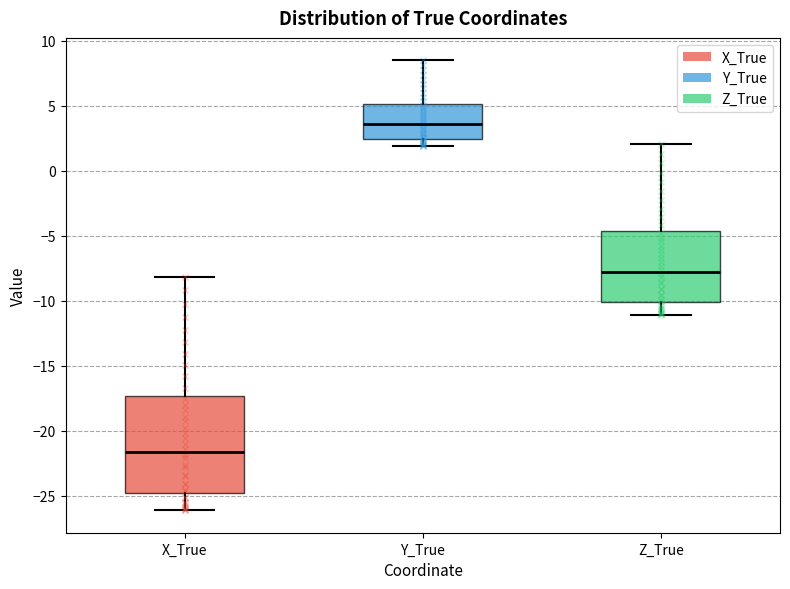

Which box's median line is the lowest?

X_True